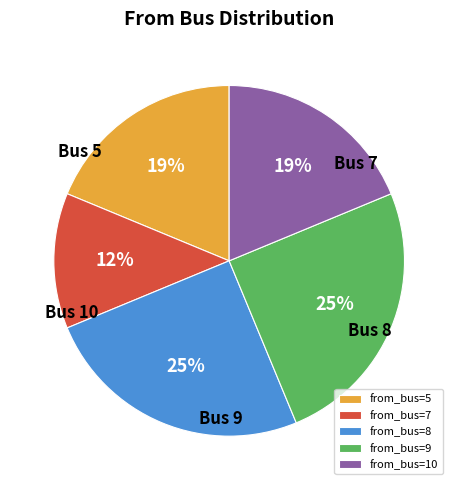

What percentage is the from_bus=8 slice, to the nearest percent?

25%